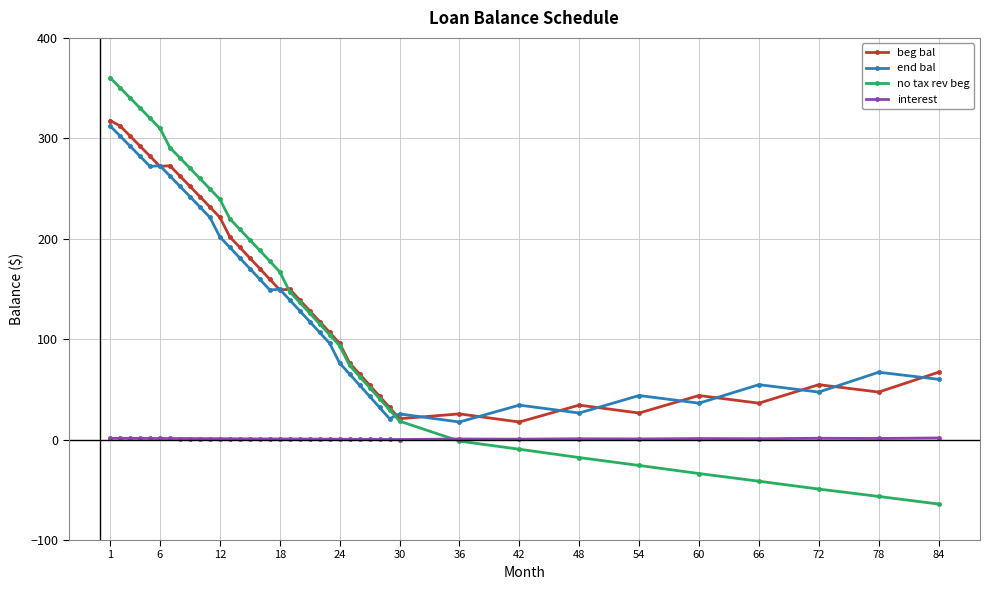

Which series has the widest spread of values?

no tax rev beg